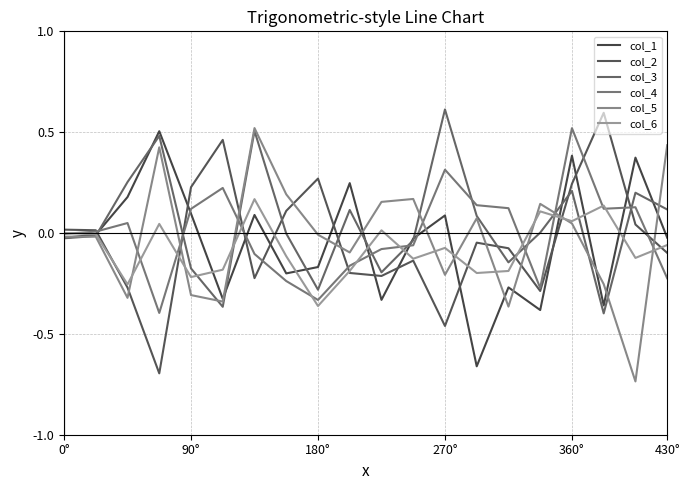

At how many categories does at least one series exceed 0?

20